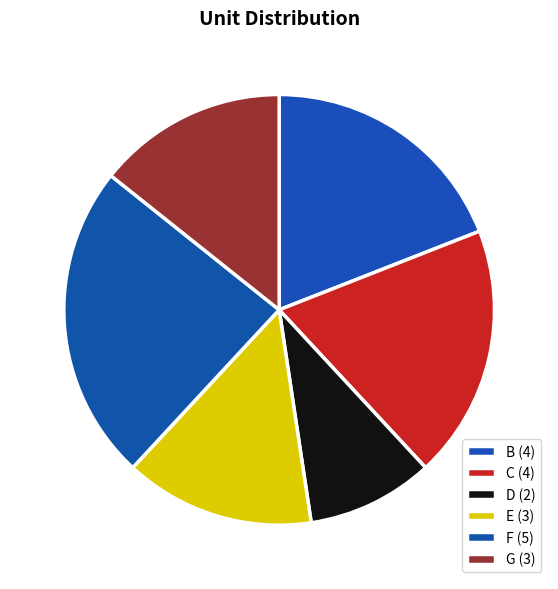

Does any single category account for the majority?

No